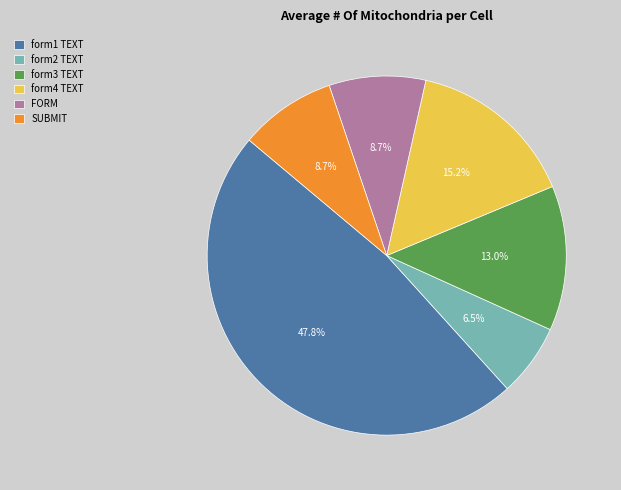

Is form2 TEXT the majority of the pie?

No